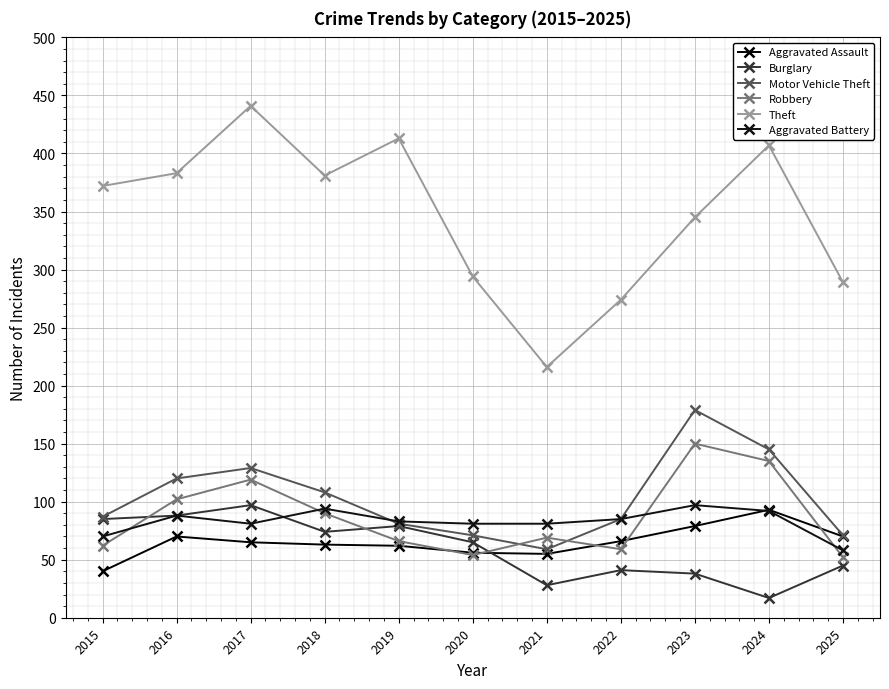

Between 2015 and 2018, which series saw the biggest shift?

Robbery